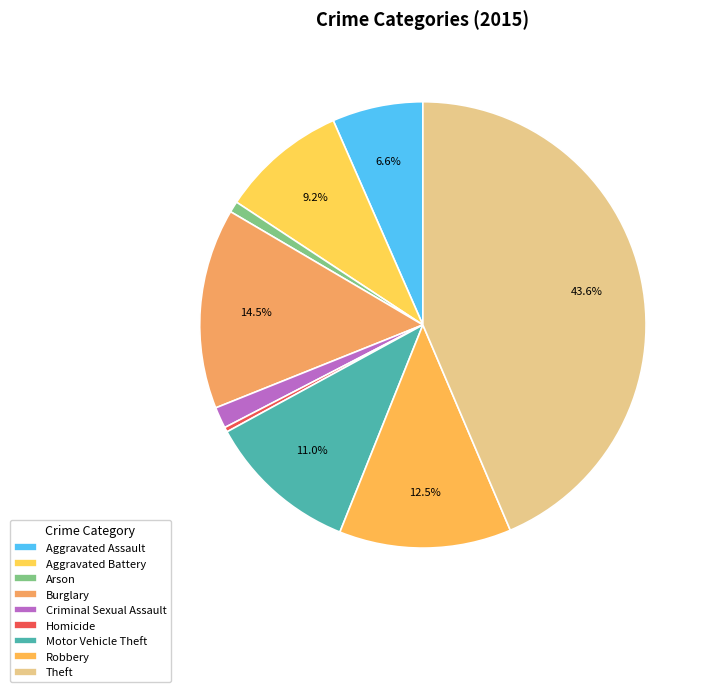

How many slices are in this pie chart?

9